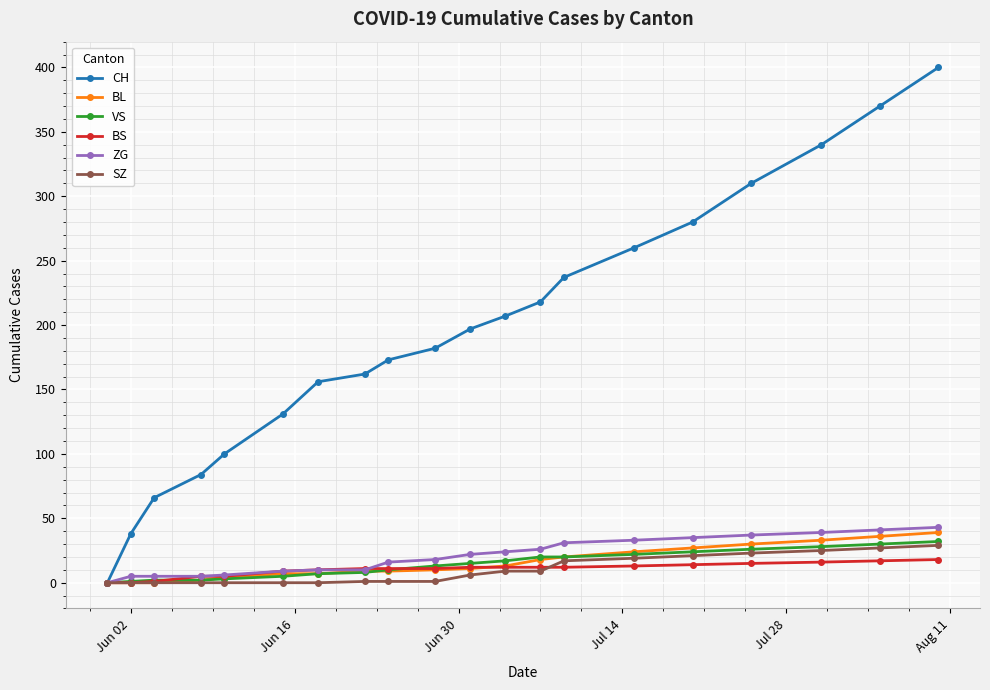

Which series has the largest total across all categories?

CH